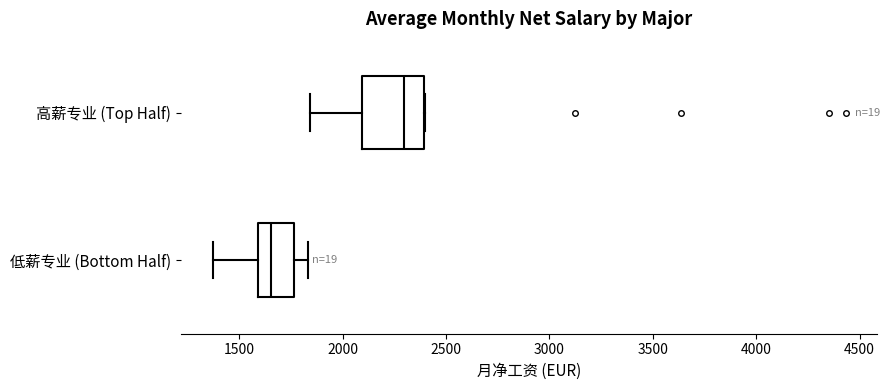

Reading bottom to top, read every box against the x-axis: the position of its median line, the range the box covers, and the ends of its whiskers. The values are not printed on the chart, so give them approximately, as read against the axis.

低薪专业 (Bottom Half): median 1650, box 1600 to 1750, whiskers 1350 to 1850
高薪专业 (Top Half): median 2300, box 2100 to 2400, whiskers 1850 to 2400